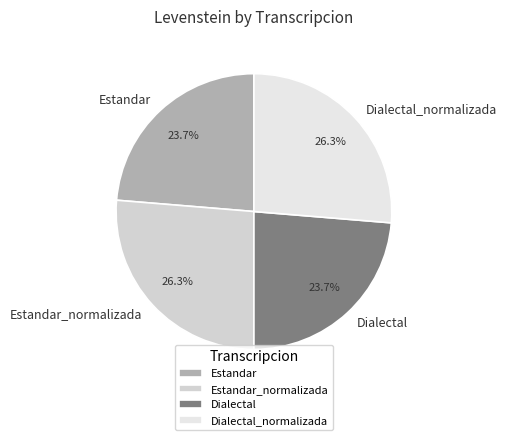

Approximately how many times larger is the value at Estandar compared to Estandar_normalizada?

0.9